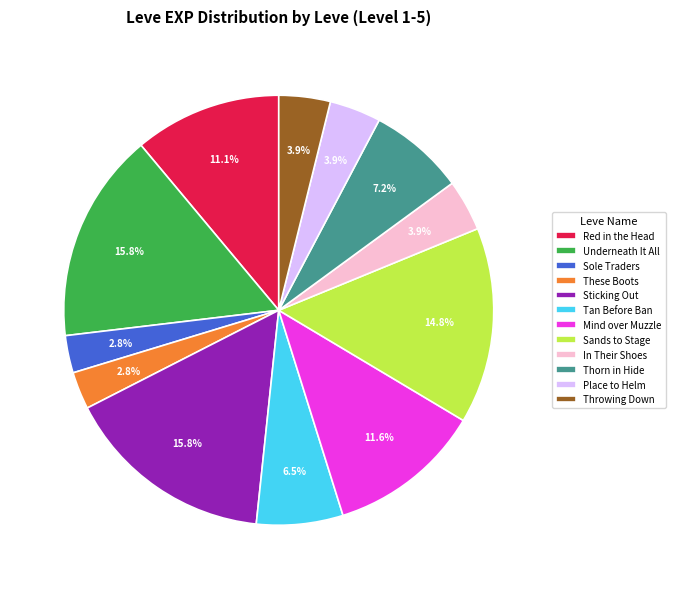

What percentage is the Throwing Down slice, to the nearest percent?

4%